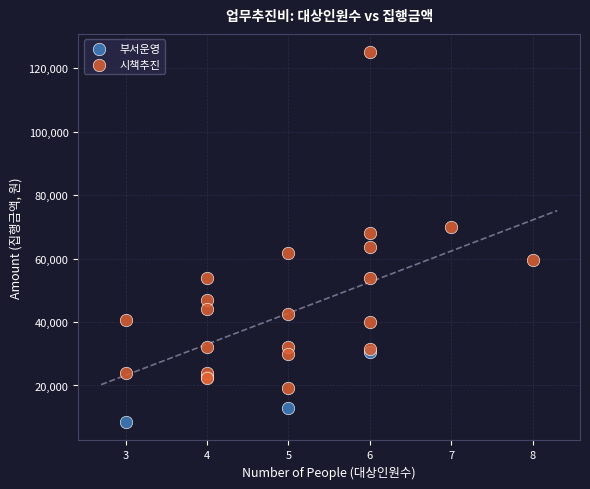

Which series reaches the maximum Y coordinate?

시책추진